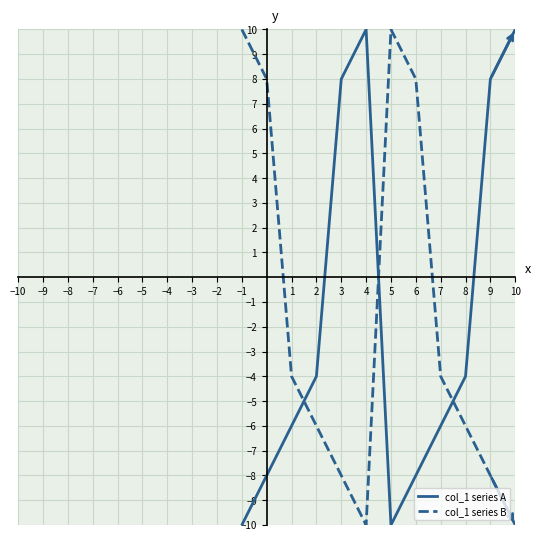

What is the greatest value displayed?

10